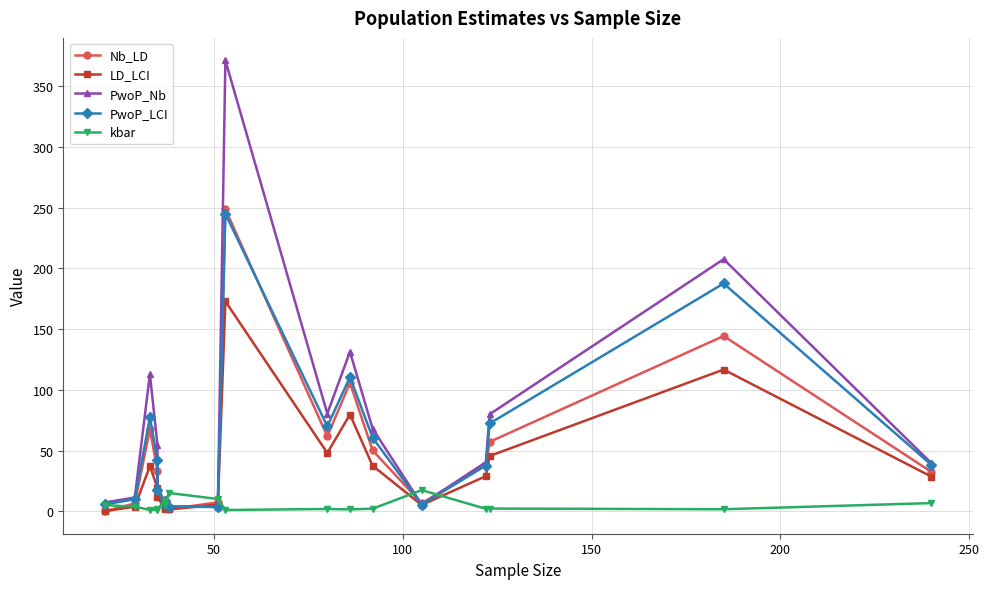

What are all the series names shown in the legend?

Nb_LD, LD_LCI, PwoP_Nb, PwoP_LCI, kbar